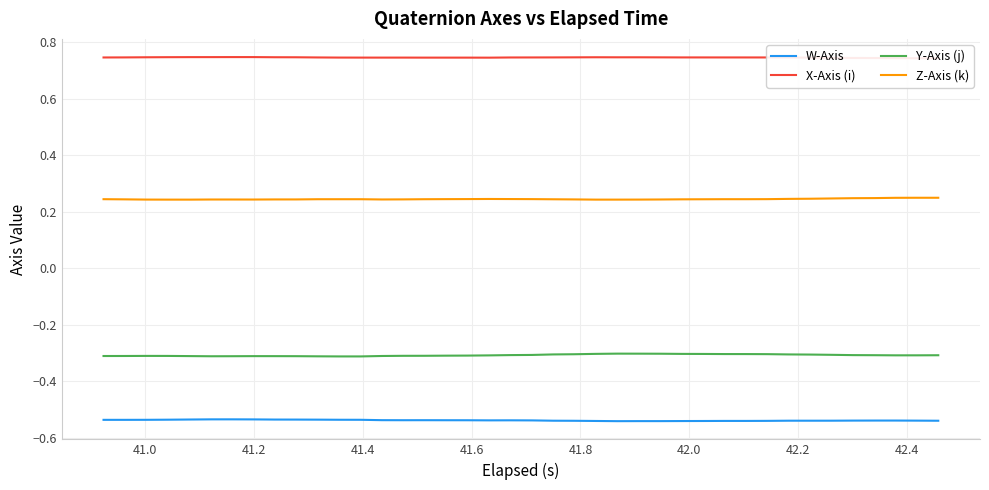

What is the maximum value for Y-Axis (j)?

-0.3